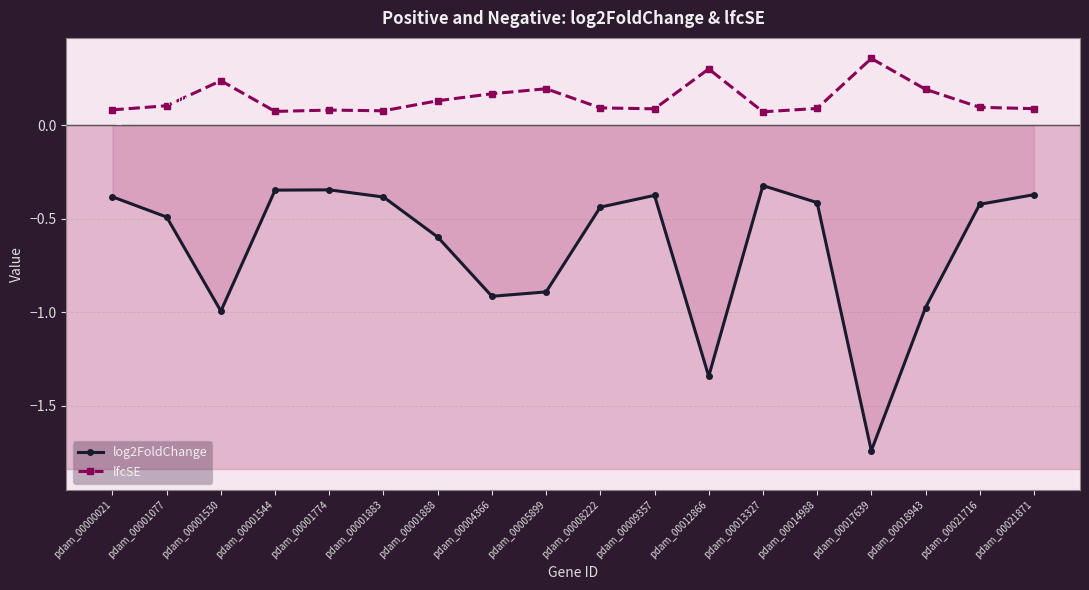

How many distinct data groups are displayed?

2